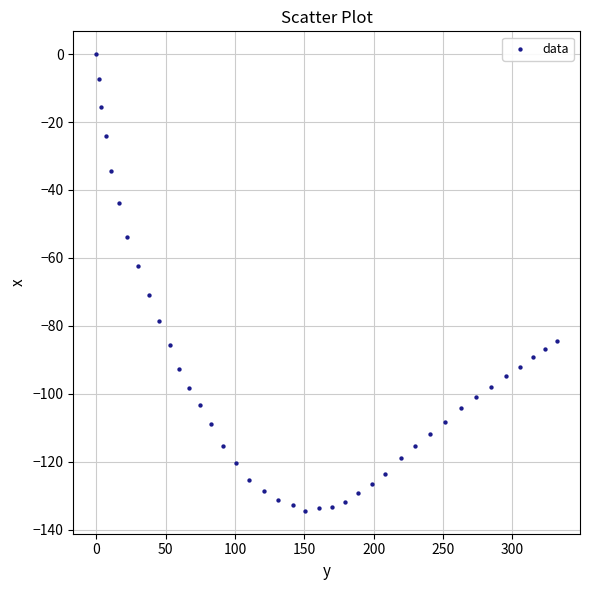

What is the range of Y values (max minus min)?

134.5